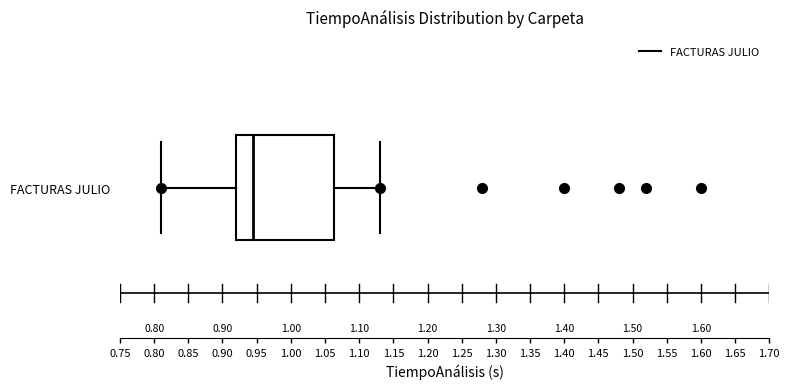

Read this box plot against the x-axis: the position of the median line, the range covered by the box, and the ends of both whiskers. The values are not printed on the chart, so give them approximately, as read against the axis.

median 0.945, box 0.920 to 1.065, whiskers 0.810 to 1.130